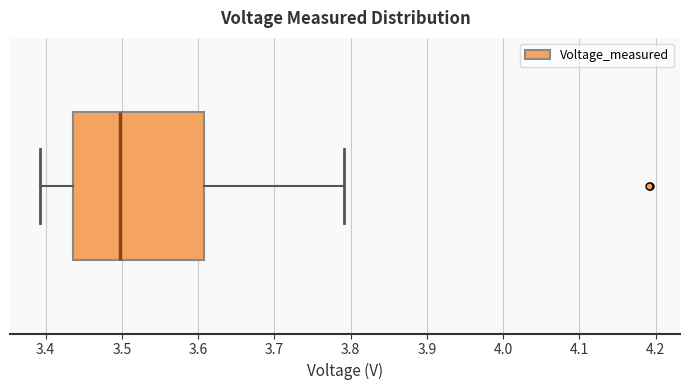

Where does the median line of the box sit on the x-axis? The values are not printed on the chart, so give them approximately, as read against the axis.

3.50